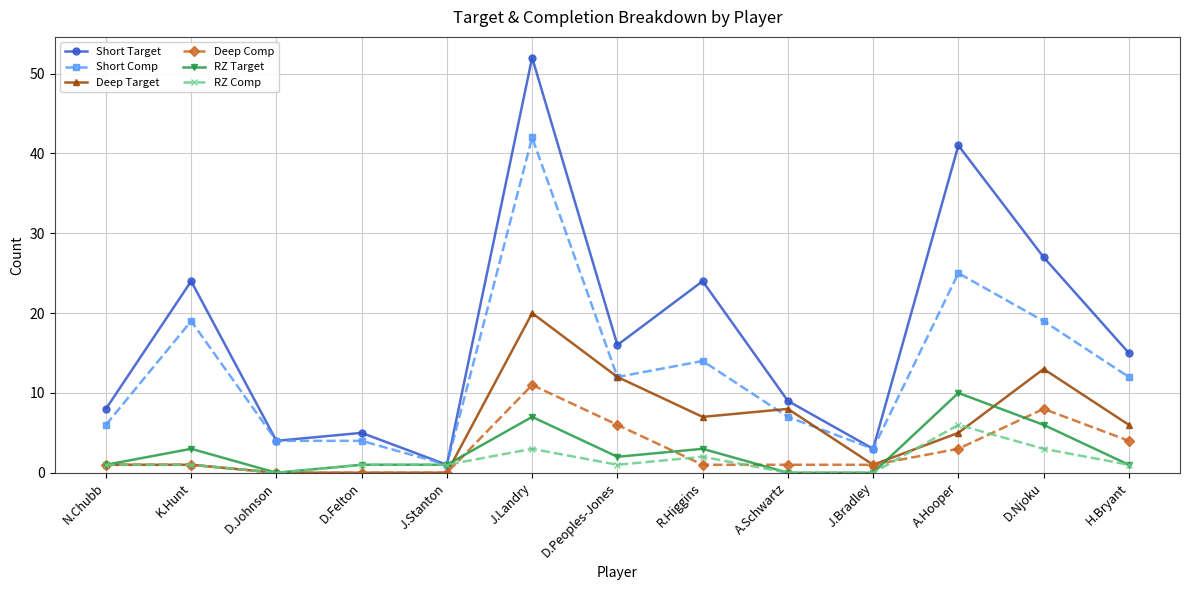

At J.Landry, list the series in order from largest to smallest.

Short Target, Short Comp, Deep Target, Deep Comp, RZ Target, RZ Comp